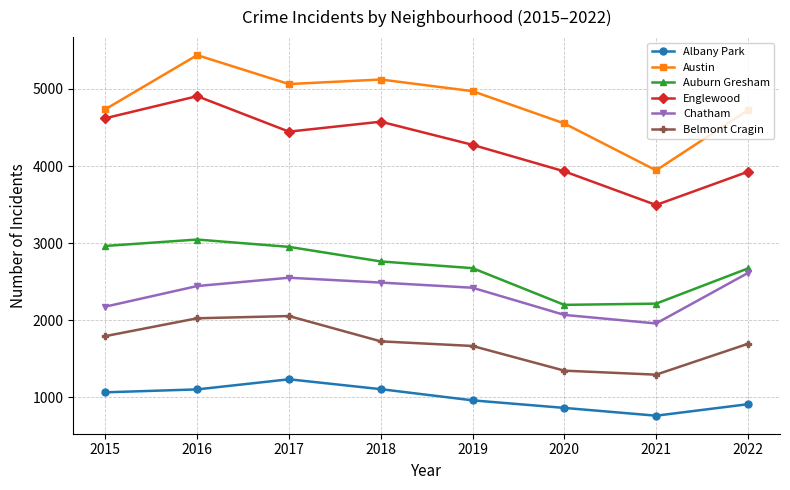

Which series has the largest total across all categories?

Austin